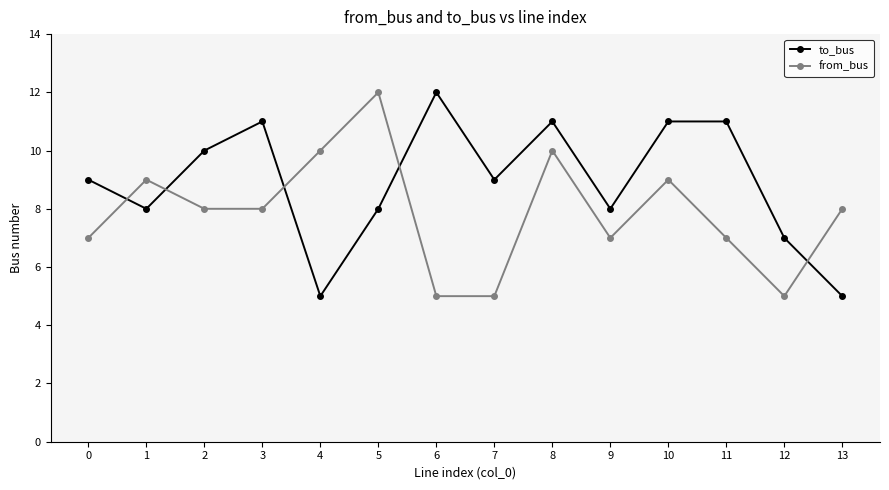

Reading left to right, extract all data points from this chart.

to_bus: 9	8	10	11	5	8	12	9	11	8	11	11	7	5
from_bus: 7	9	8	8	10	12	5	5	10	7	9	7	5	8